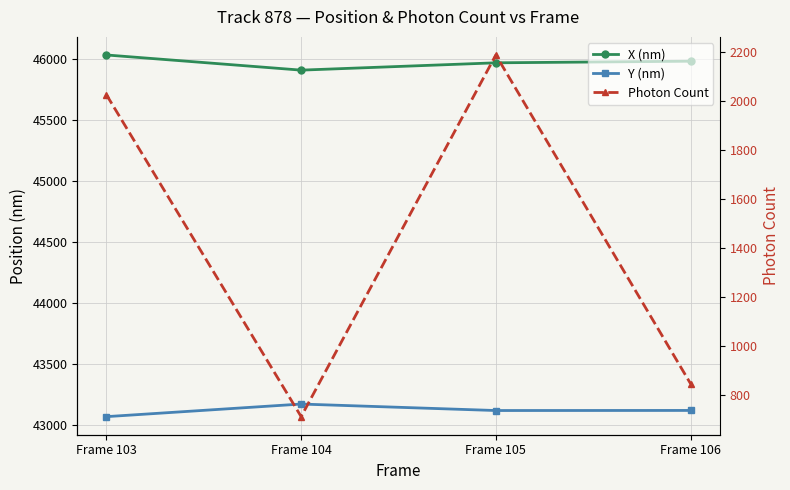

How many values in the Y (nm) series exceed 43122?

2